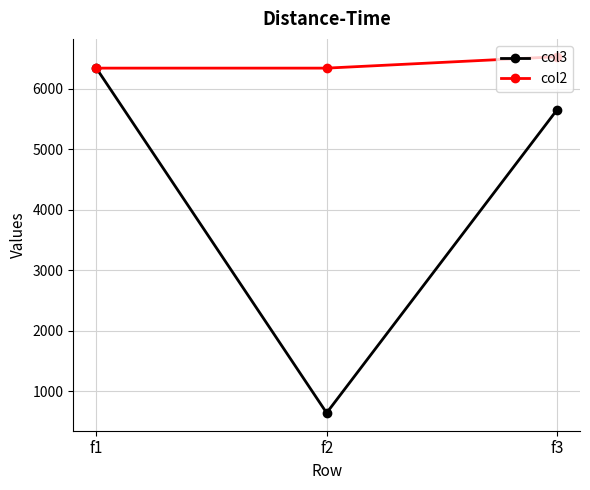

What is the sum of the col2 values at f2 and f3?

12879